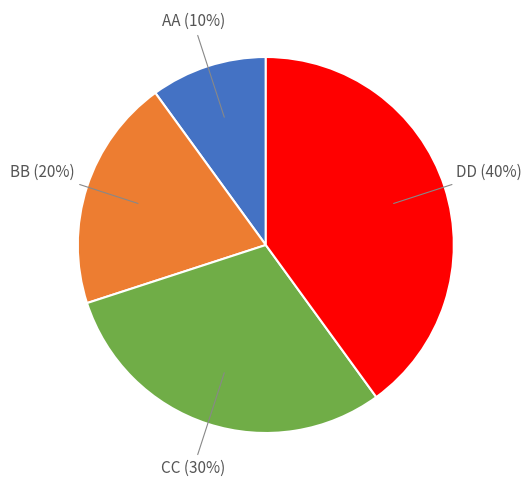

What is the ratio of the value at BB to the value at DD?

0.5